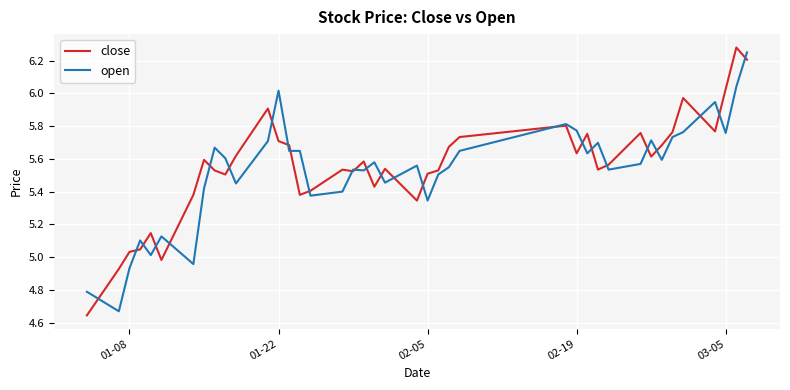

List the series in order of their peak value, lowest first.

open, close